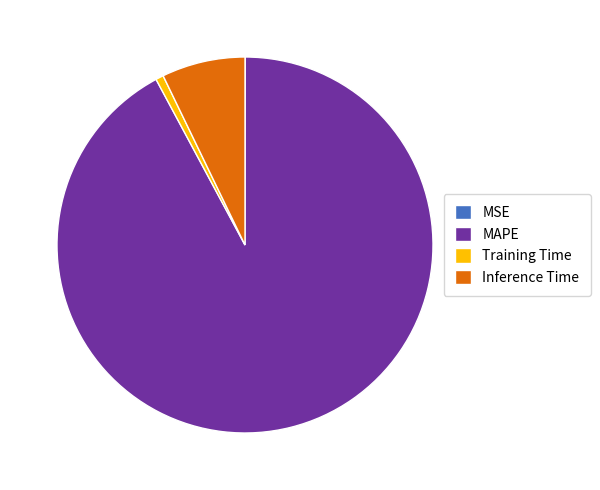

What is the majority slice?

MAPE